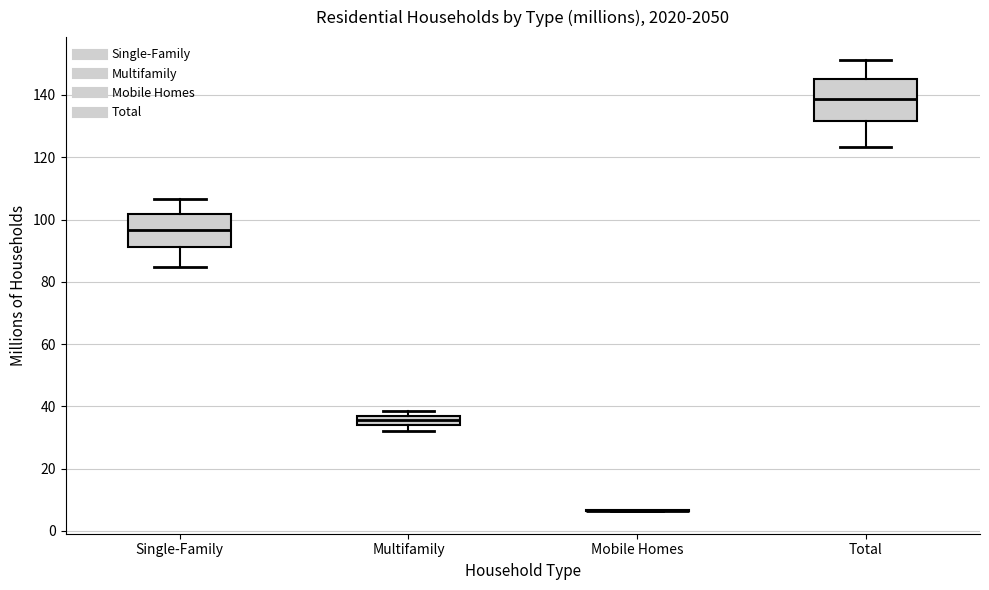

Reading left to right, read every box against the y-axis: the position of its median line, the range the box covers, and the ends of its whiskers. The values are not printed on the chart, so give them approximately, as read against the axis.

Single-Family: median 96, box 92 to 102, whiskers 84 to 106
Multifamily: median 36 (inside the box), box 34 to 36, whiskers 32 to 38
Mobile Homes: box collapsed to a line at 6, whiskers 6 to 6
Total: median 138, box 132 to 146, whiskers 124 to 152